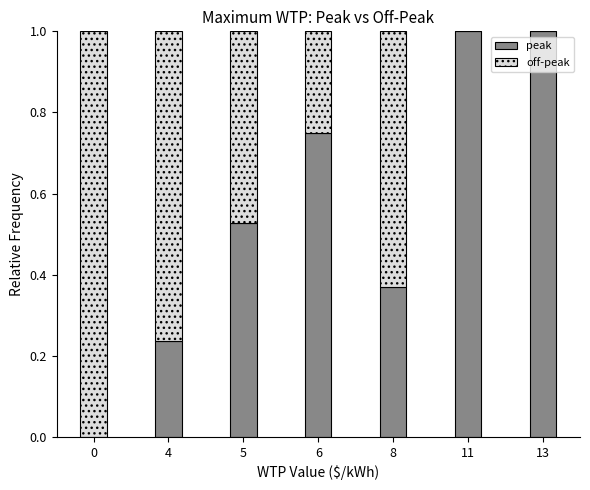

What is the highest value of the peak series?

1.0